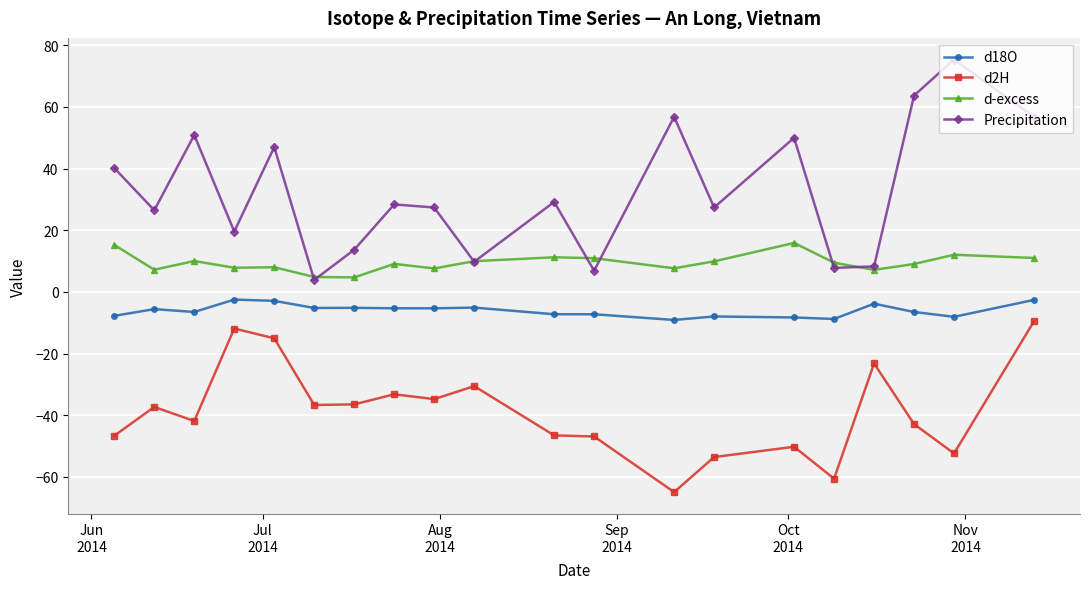

What is the maximum value for d2H?

-9.5